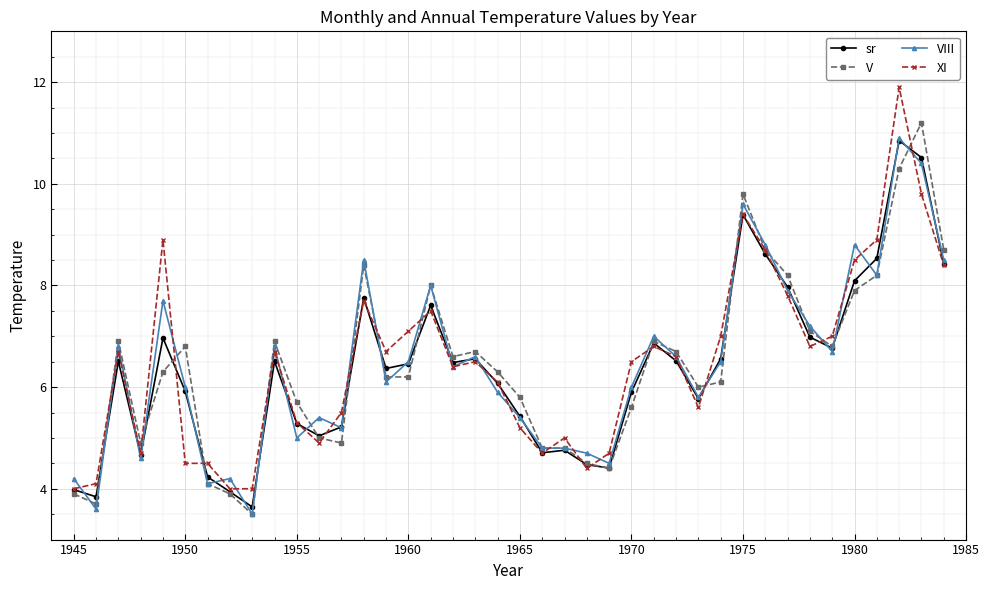

How many data points in sr are less than 6?

17